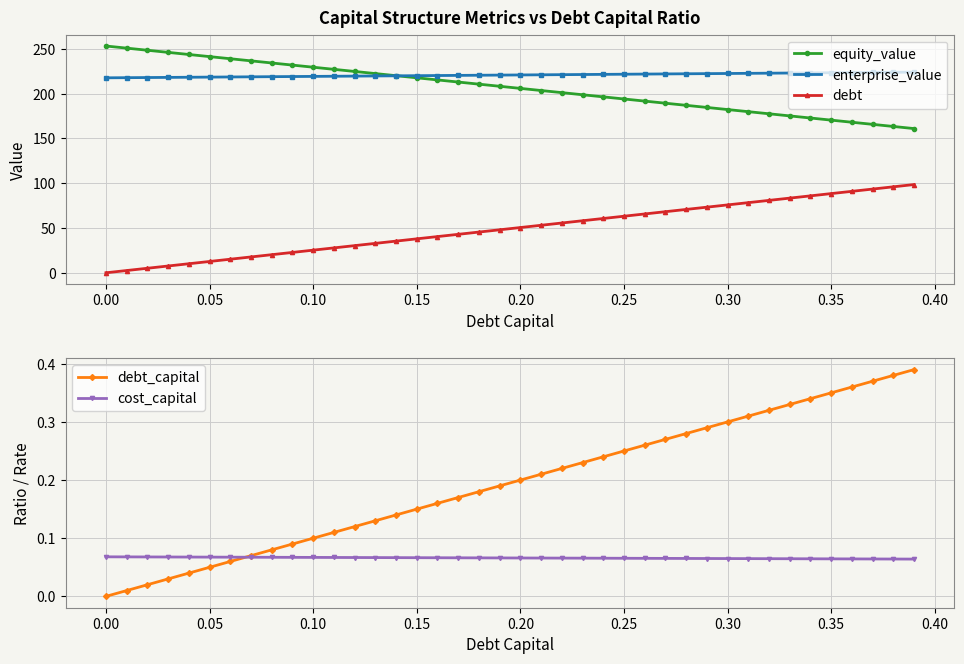

True or false: equity_value and debt intersect in this chart.

False